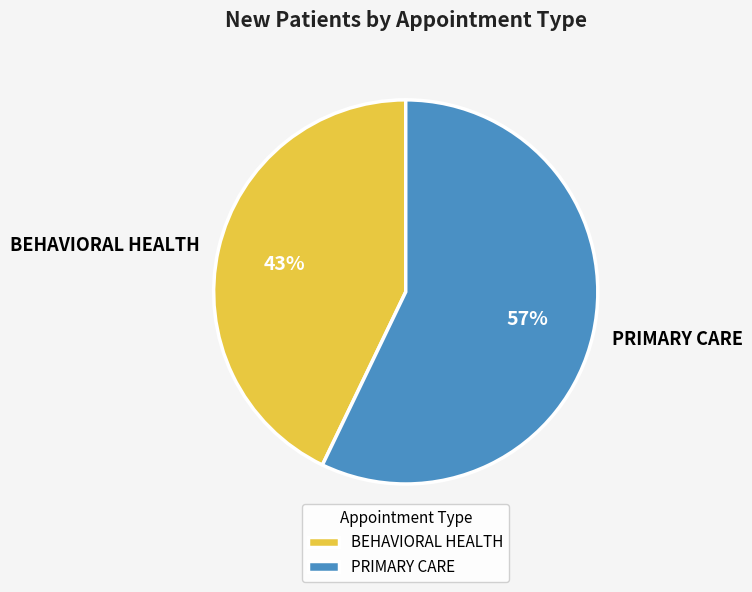

How many slices are in this pie chart?

2